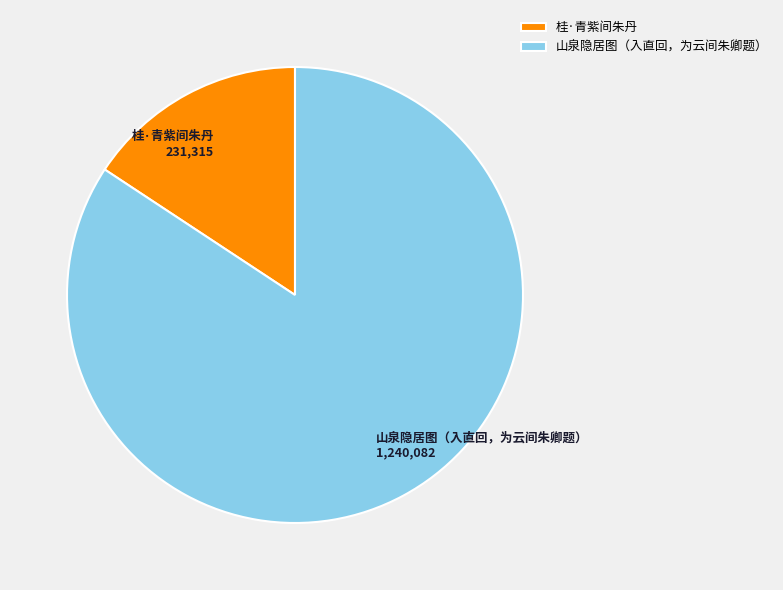

What is the majority slice?

山泉隐居图（入直回，为云间朱卿题）